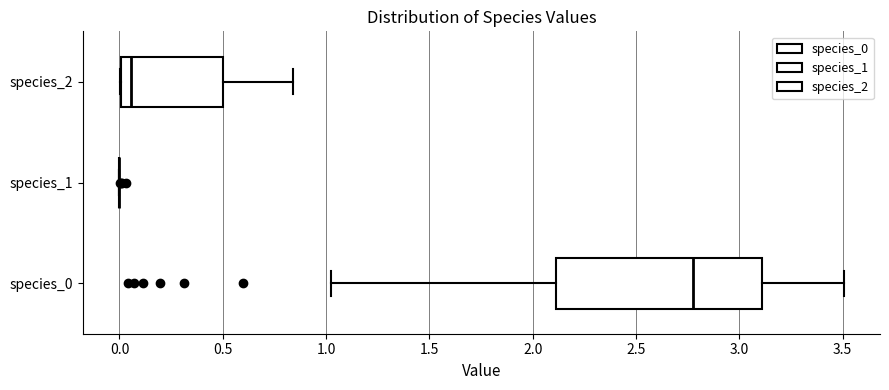

Reading bottom to top, read every box against the x-axis: the position of its median line, the range the box covers, and the ends of its whiskers. The values are not printed on the chart, so give them approximately, as read against the axis.

species_0: median 2.80, box 2.10 to 3.10, whiskers 1.00 to 3.50
species_1: box collapsed to a line at 0.00, whiskers 0.00 to 0.00
species_2: median 0.05, box 0.00 to 0.50, whiskers 0.00 to 0.85